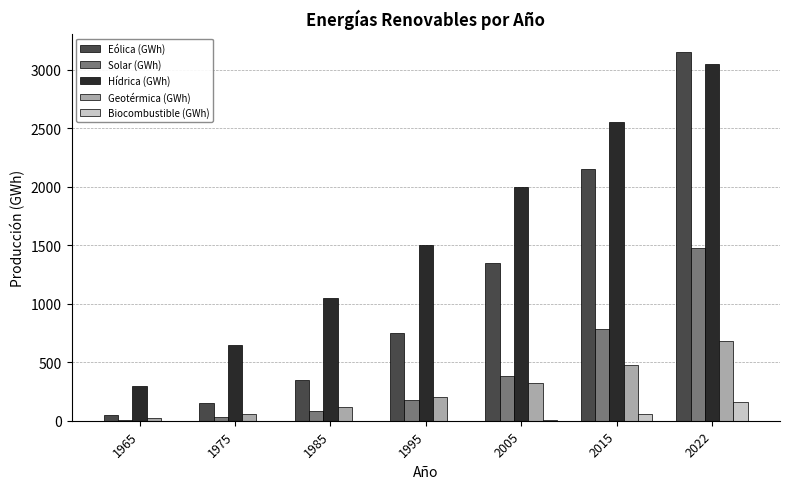

Is the value of Biocombustible (GWh) at 1995 greater than the value of Hídrica (GWh) at 1965?

No